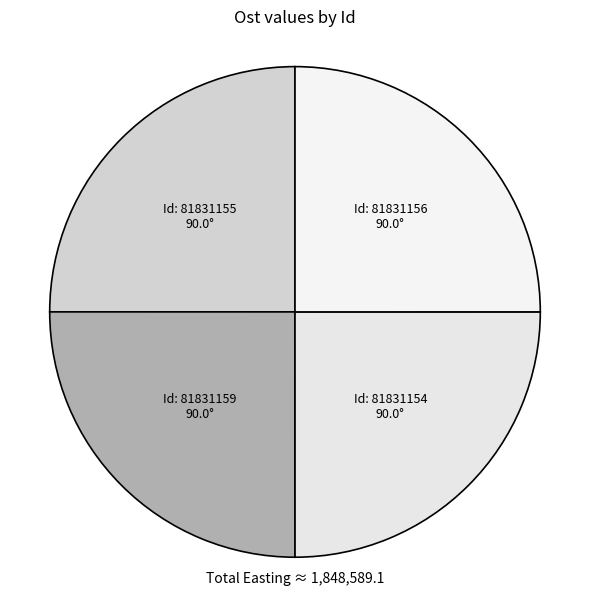

Which slice is the largest?

81831159